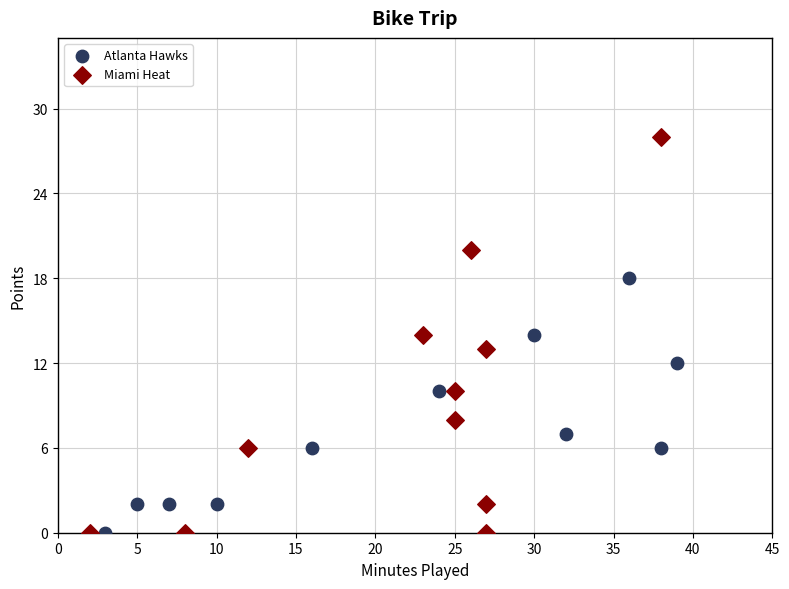

Which series has the largest Y range (max minus min)?

Miami Heat